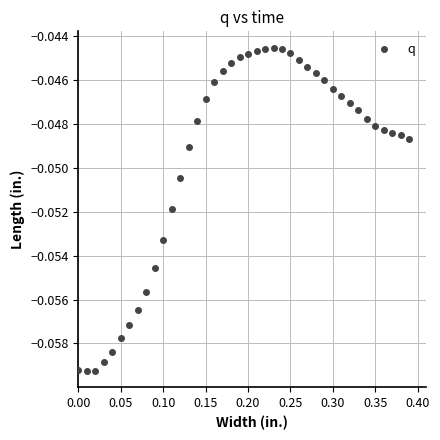

What is the range of X values (max minus min)?

0.4